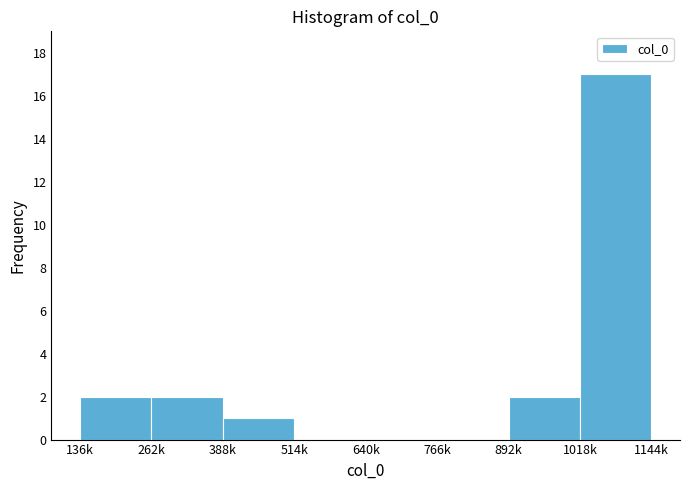

Reading right to left, extract all data points from this chart.

1018k=17	892k=2	766k=0	640k=0	514k=0	388k=1	262k=2	136k=2